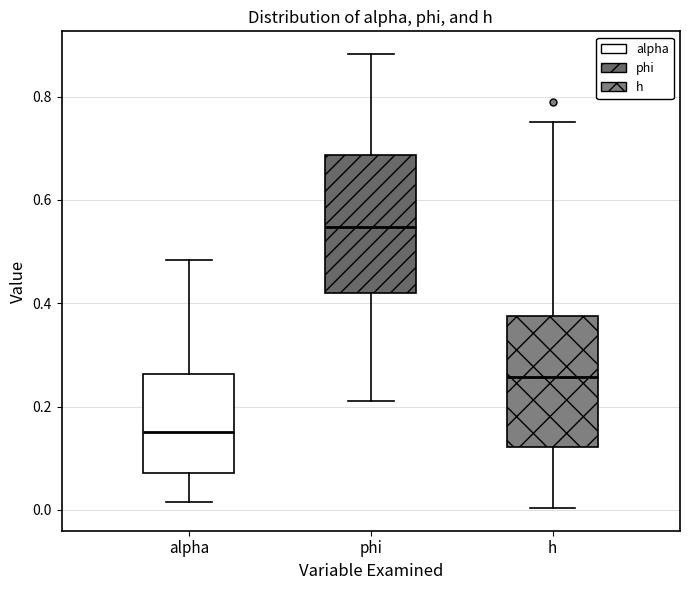

Which box's median line is the highest?

phi